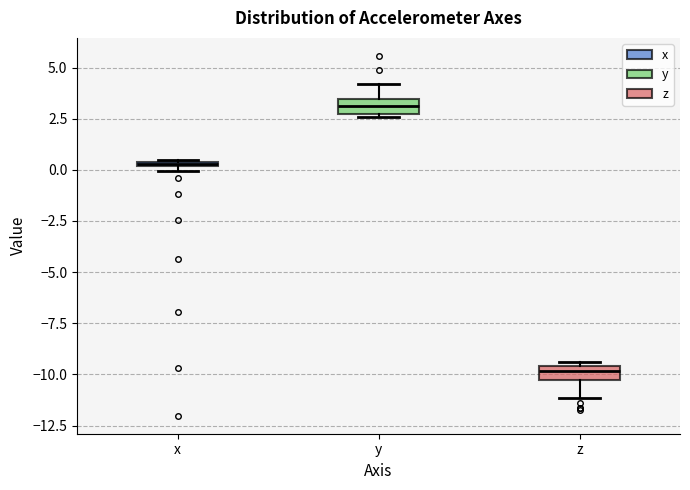

Where is the upper edge of the box for x on the y-axis? The values are not printed on the chart, so give them approximately, as read against the axis.

0.5